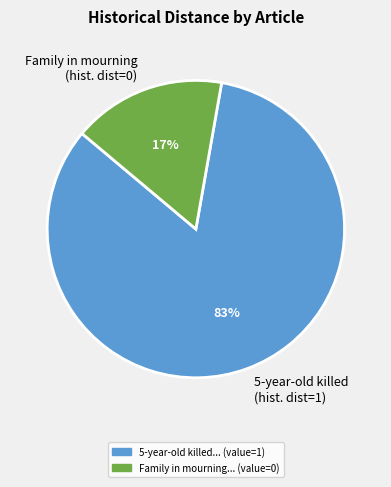

Which has a higher value, Family in mourning (hist. dist=0) or 5-year-old killed (hist. dist=1)?

5-year-old killed (hist. dist=1)